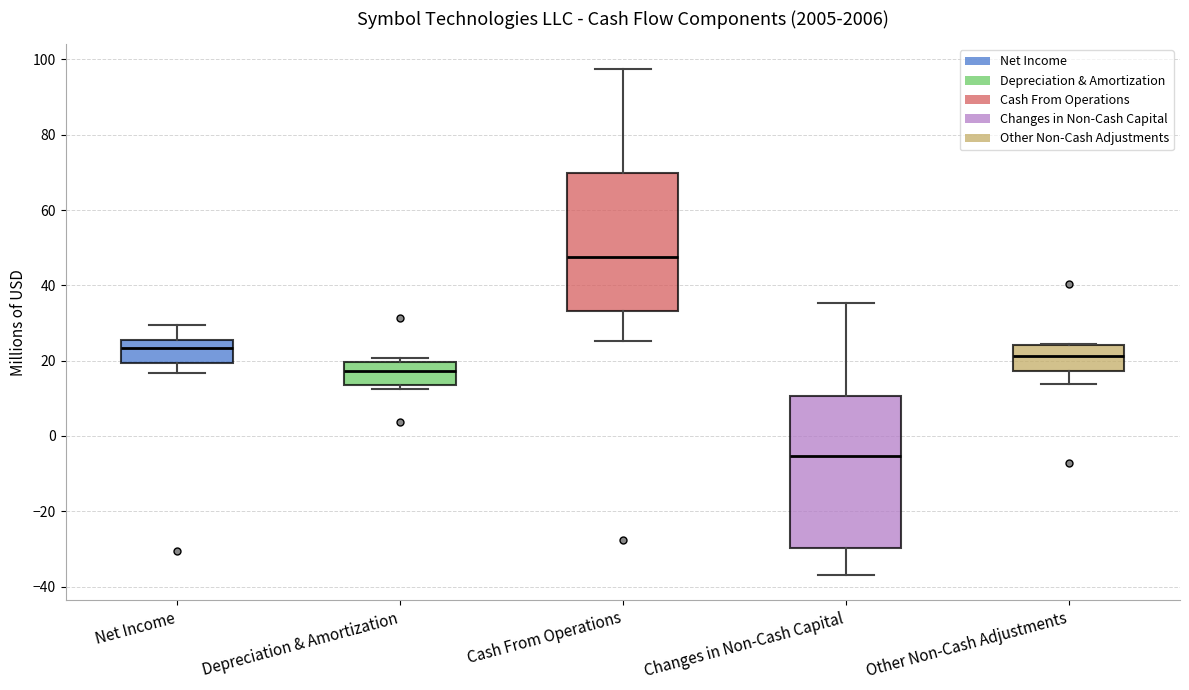

Which box has the lowest median line?

Changes in Non-Cash Capital